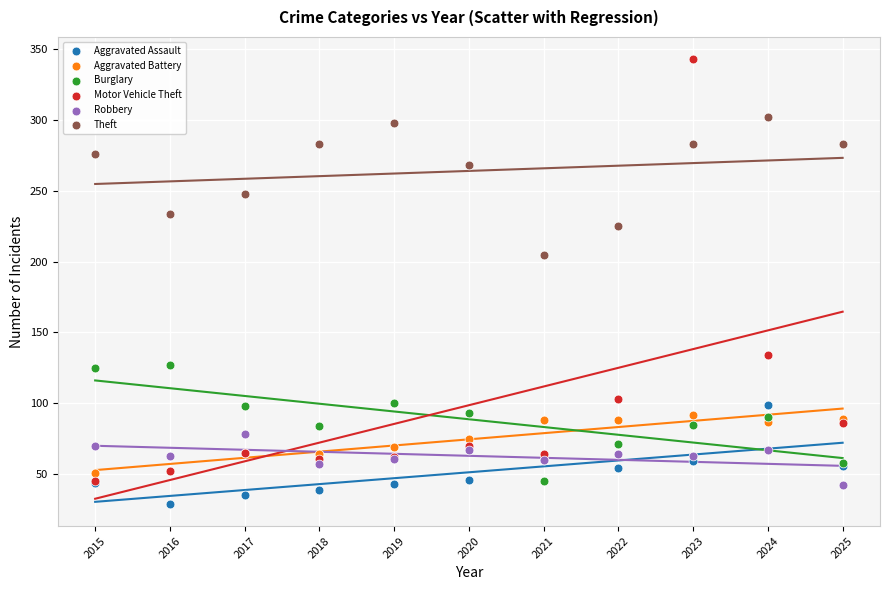

Which series has the largest Y range (max minus min)?

Motor Vehicle Theft